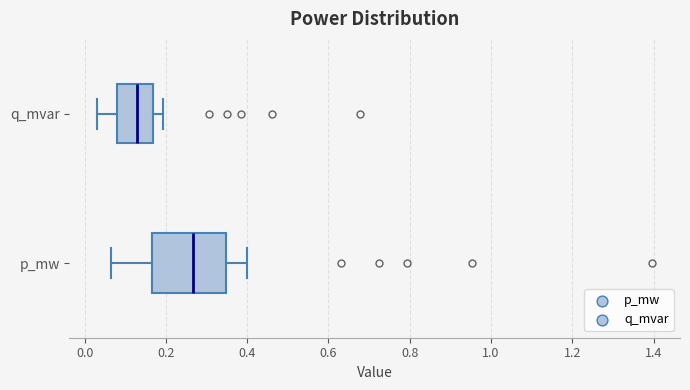

Reading bottom to top, transcribe this box plot: for each box, give where its median line is, the range the box spans, and where its two whiskers end, as read against the x-axis. The values are not printed on the chart, so give them approximately, as read against the axis.

p_mw: median 0.26, box 0.16 to 0.34, whiskers 0.06 to 0.40
q_mvar: median 0.12, box 0.08 to 0.16, whiskers 0.04 to 0.20